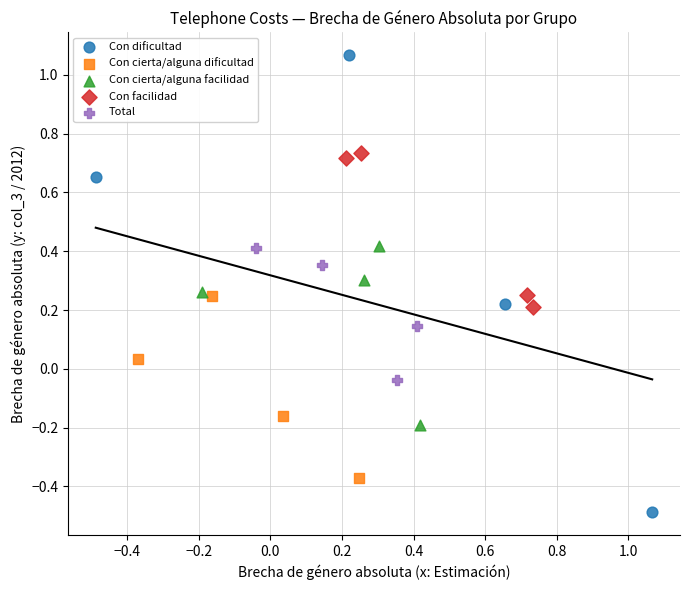

Which series contains the highest Y value?

Con dificultad